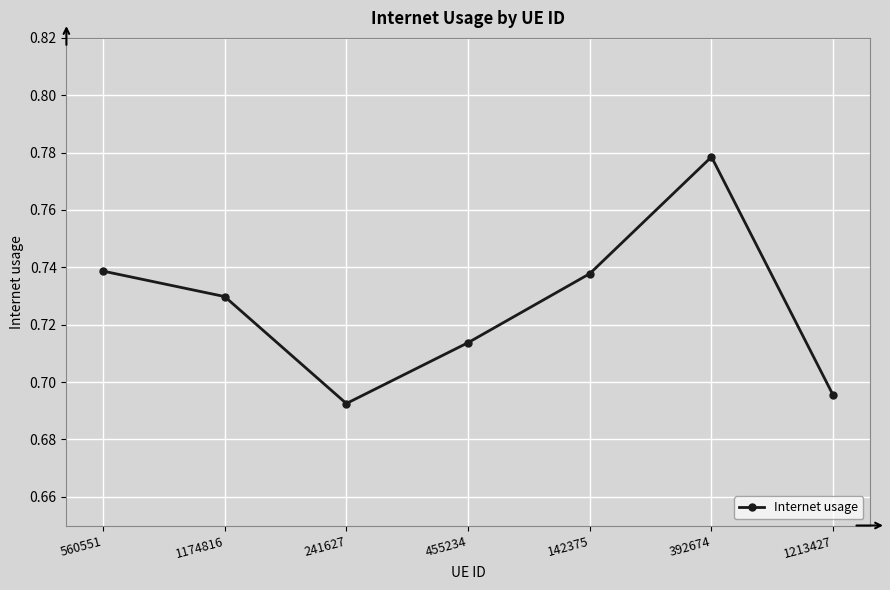

How many lines are shown in the chart?

1